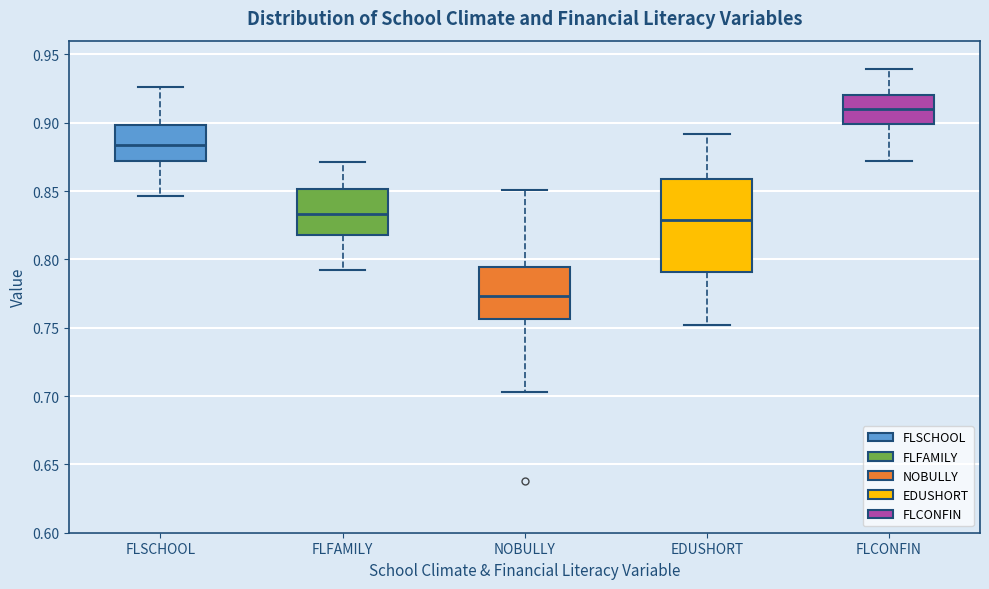

Comparing the boxes themselves (not the whiskers), which one is the tallest?

EDUSHORT